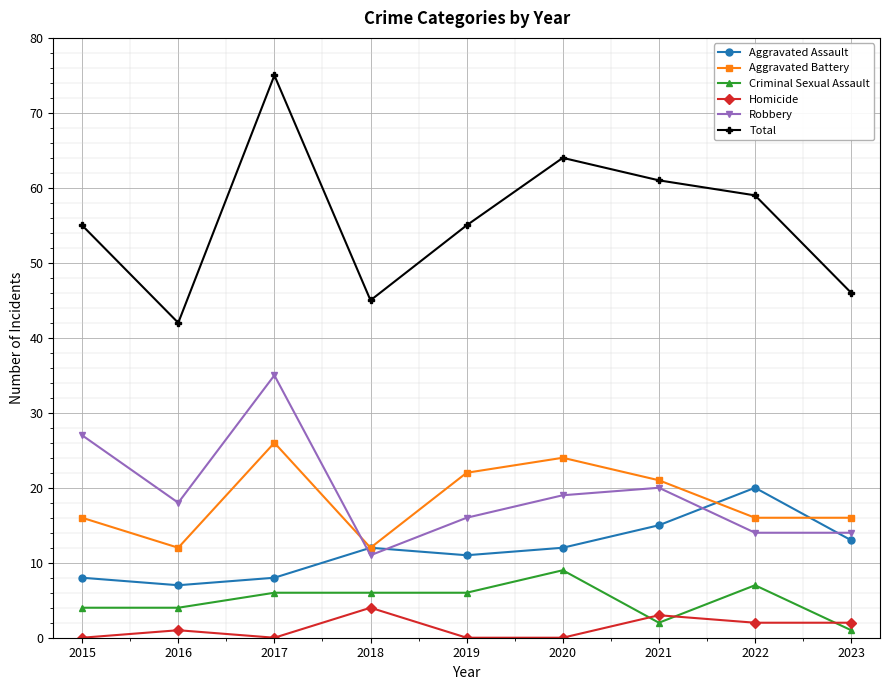

At which category does Aggravated Assault reach its first local peak?

2018